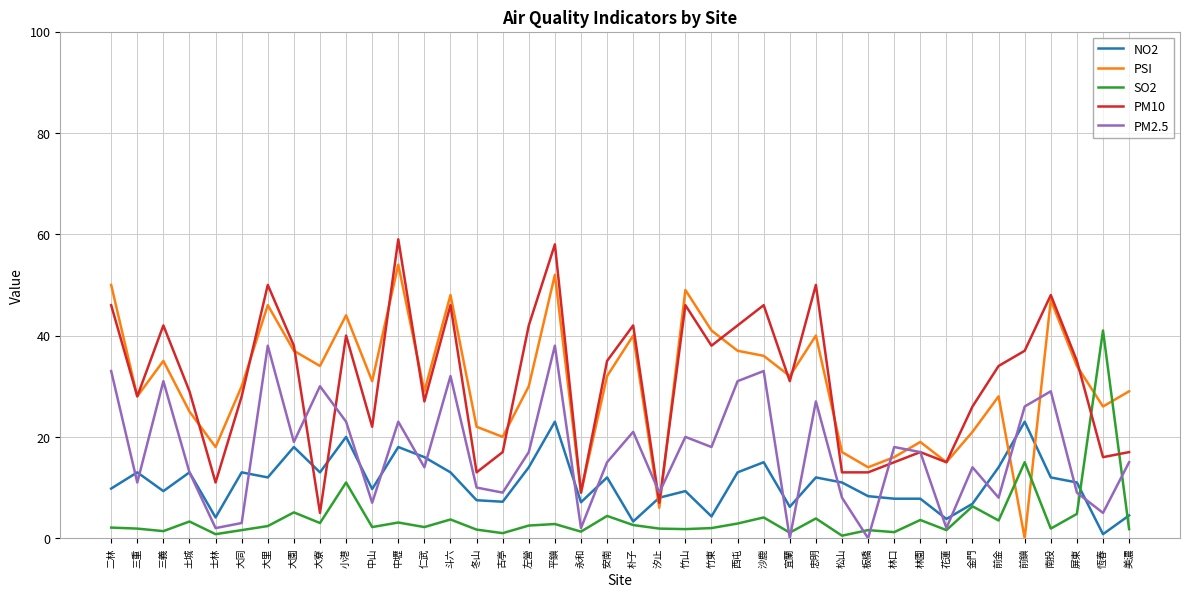

What is the highest value of the PSI series?

54.0